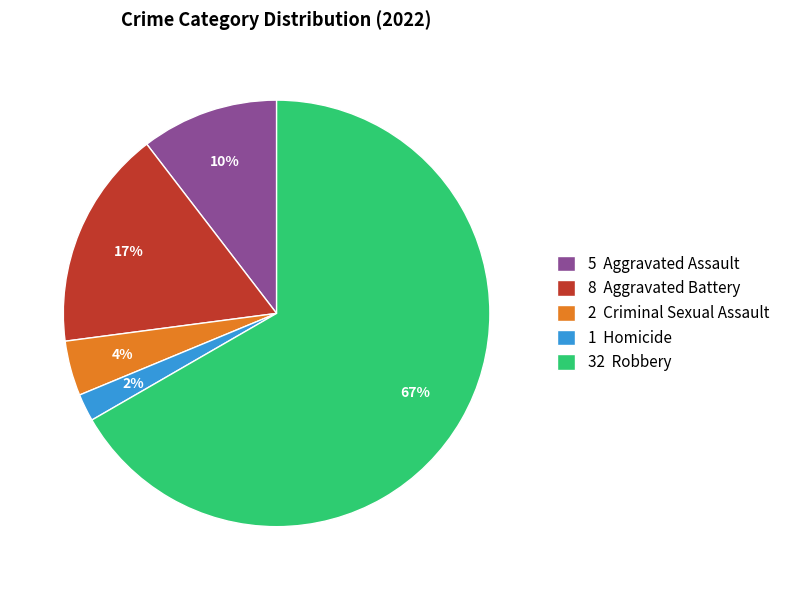

To the nearest percent, what percentage of the pie is 2 Criminal Sexual Assault?

4%